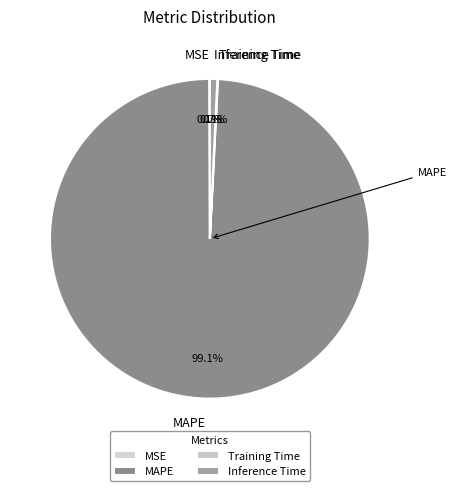

Which category has the biggest portion of the pie?

MAPE